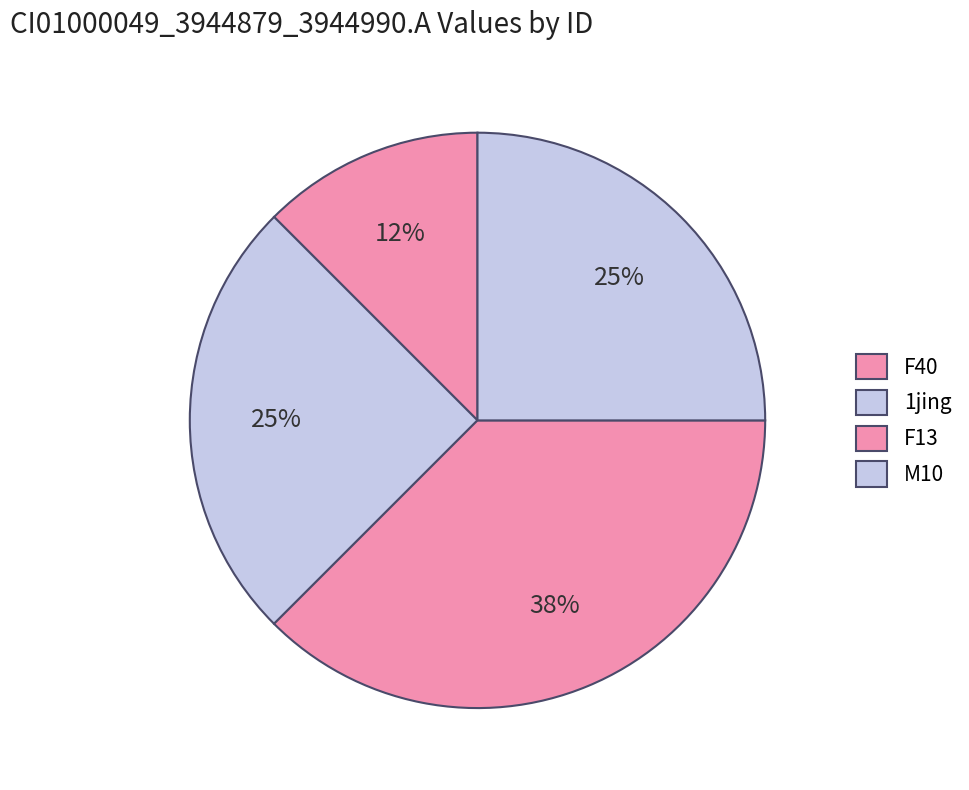

Count the number of slices in the pie.

4